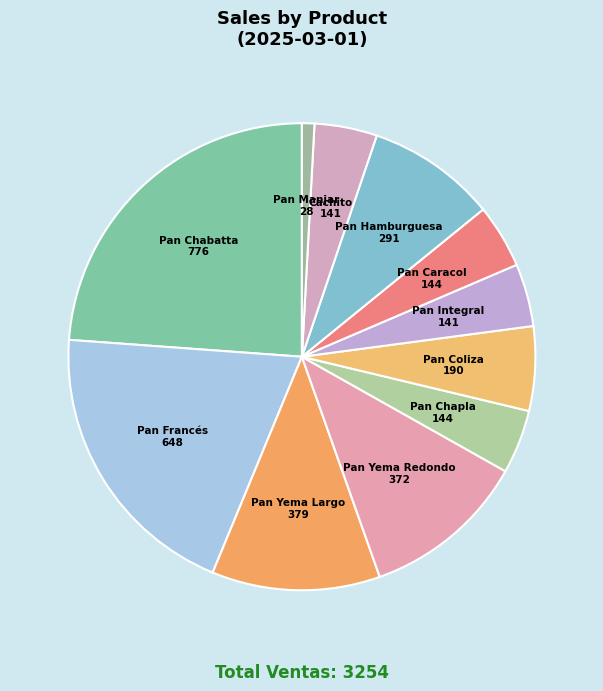

True or false: Cachito accounts for 4% of the total.

True